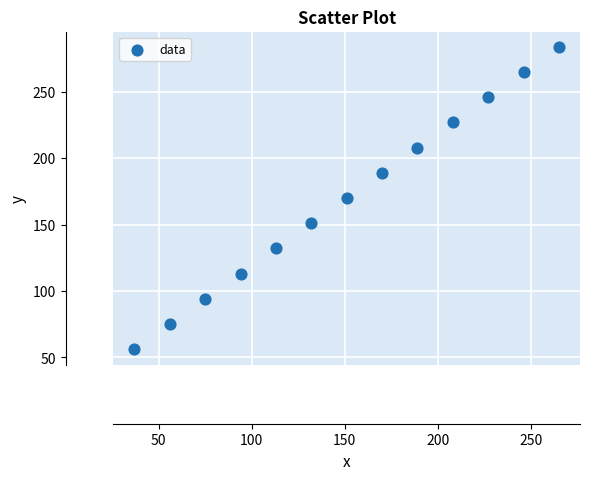

What is the range of X values (max minus min)?

228